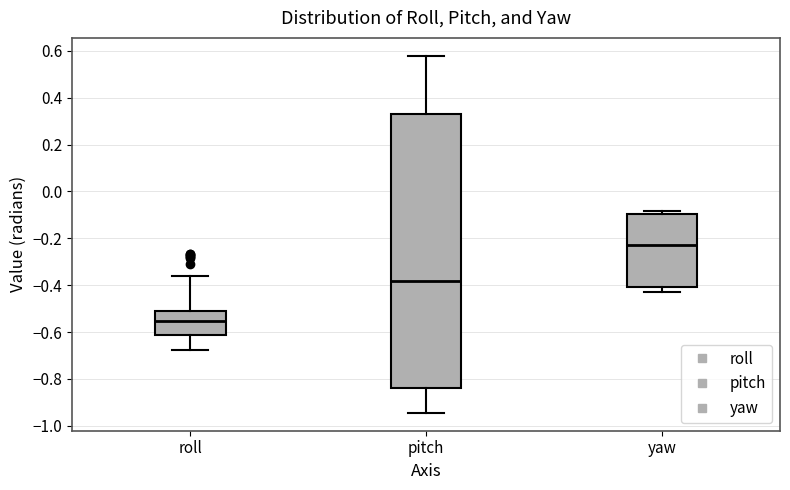

Which box's median line is the lowest?

roll